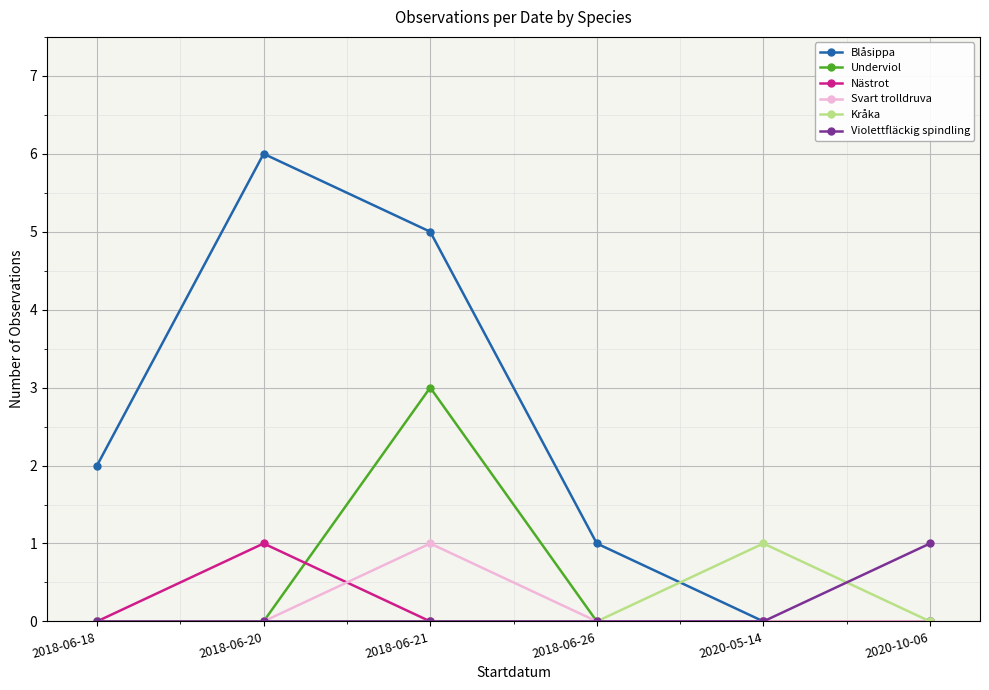

Is the value of Underviol at 2018-06-21 greater than the value of Kråka at 2020-05-14?

Yes